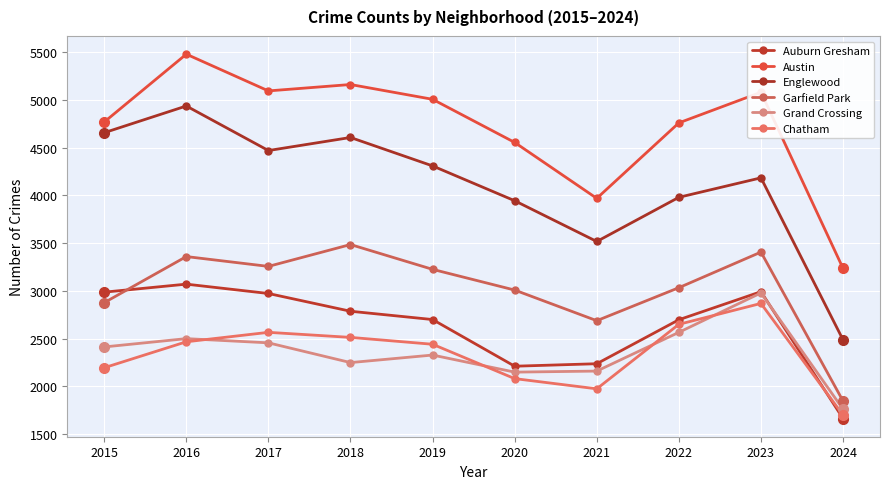

How many distinct data groups are displayed?

6